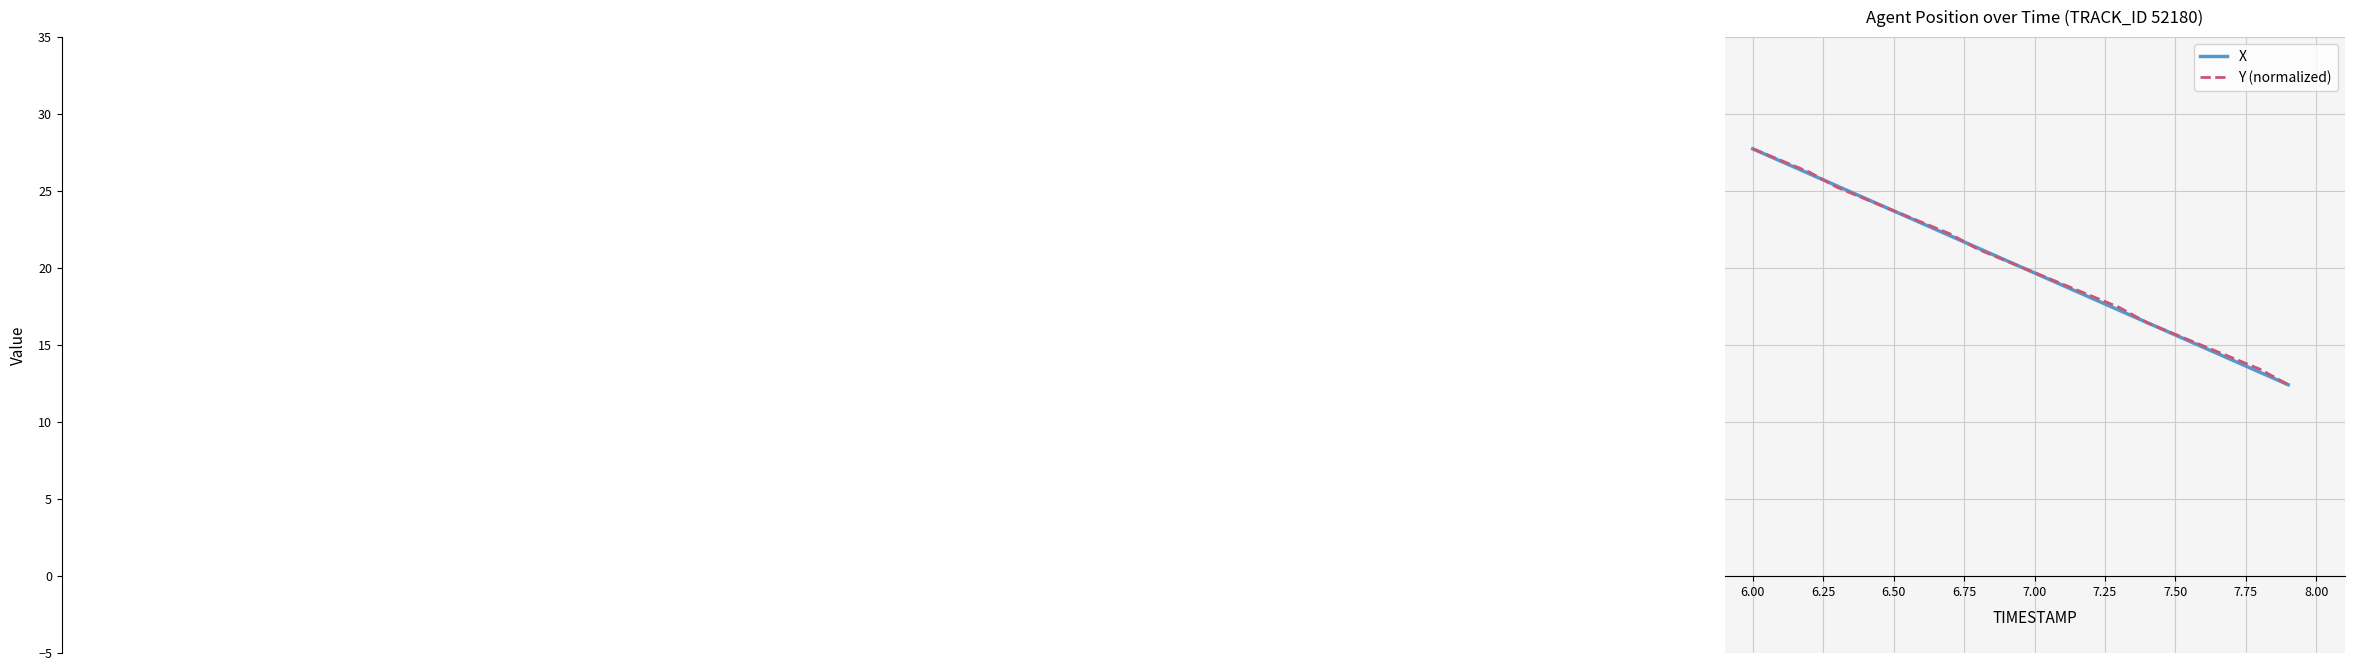

What are all the series names shown in the legend?

X, Y (normalized)